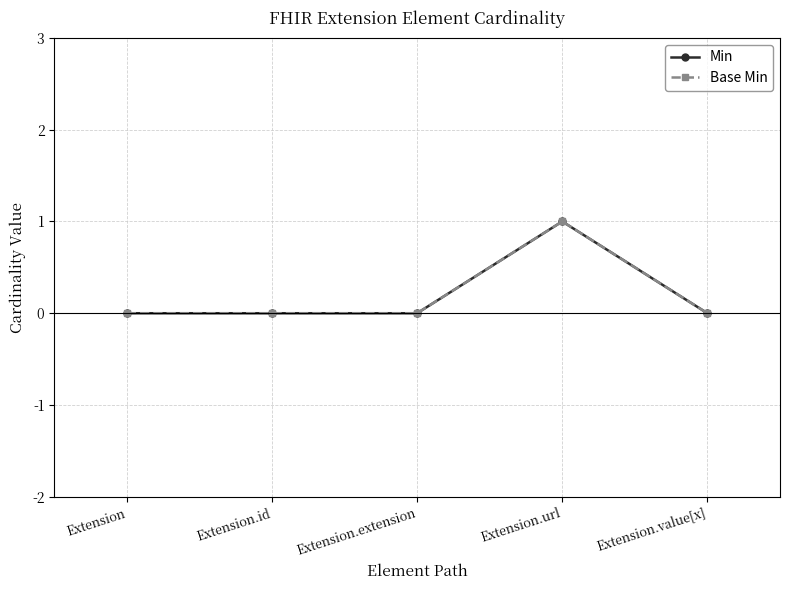

Does the chart display data point markers on the line(s)?

Yes